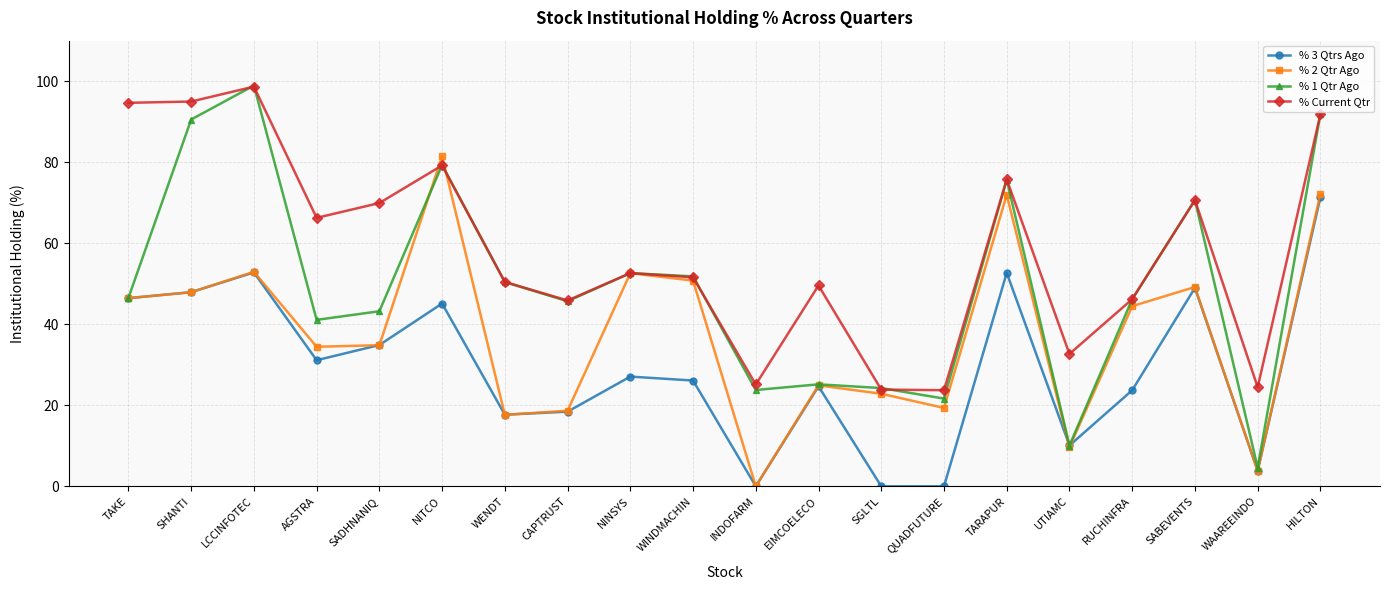

List the series in order of their overall mean, highest first.

% Current Qtr, % 1 Qtr Ago, % 2 Qtr Ago, % 3 Qtrs Ago